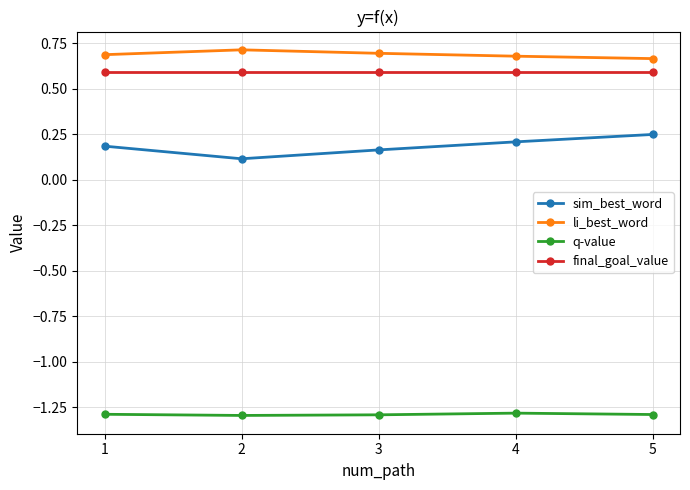

Where is the first local maximum for li_best_word?

2